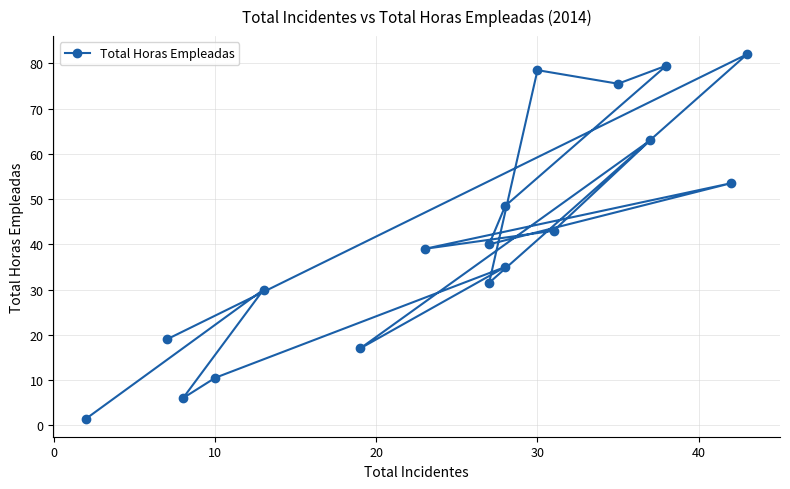

Where is the first local minimum?

10